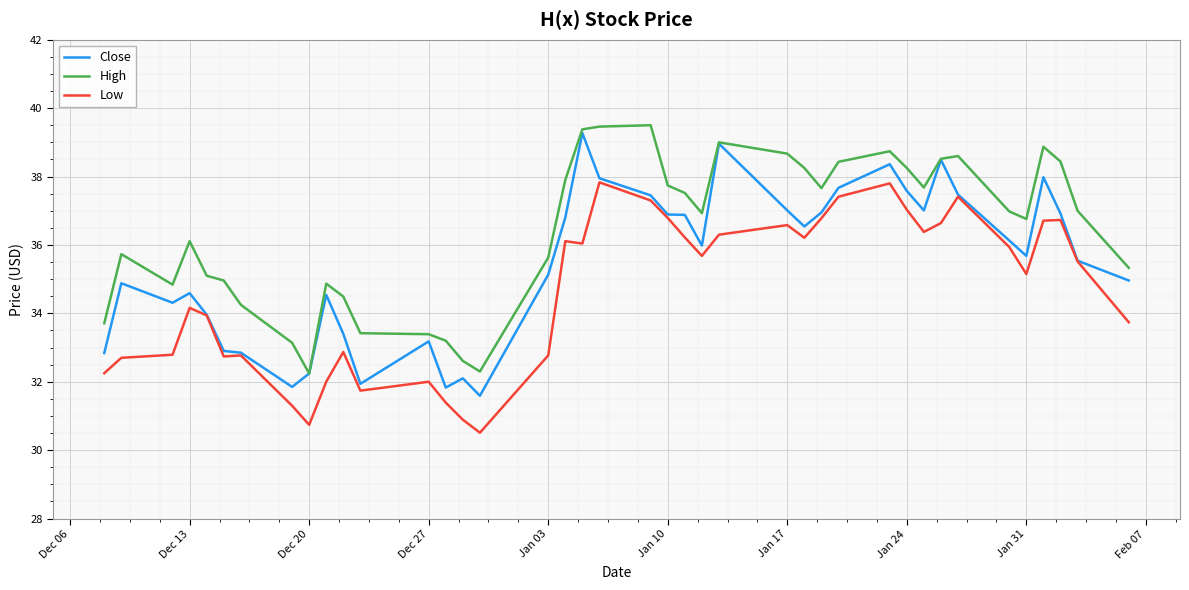

True or false: High and Low cross at least once.

False